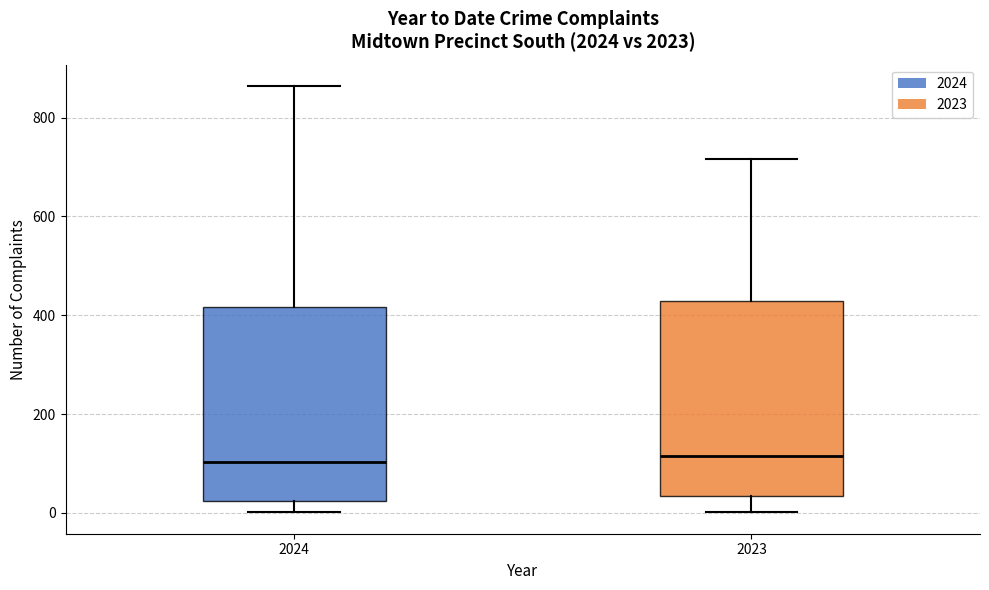

Reading left to right, transcribe this box plot: for each box, give where its median line is, the range the box spans, and where its two whiskers end, as read against the y-axis. The values are not printed on the chart, so give them approximately, as read against the axis.

2024: median 100, box 20 to 420, whiskers 0 to 860
2023: median 120, box 40 to 420, whiskers 0 to 720